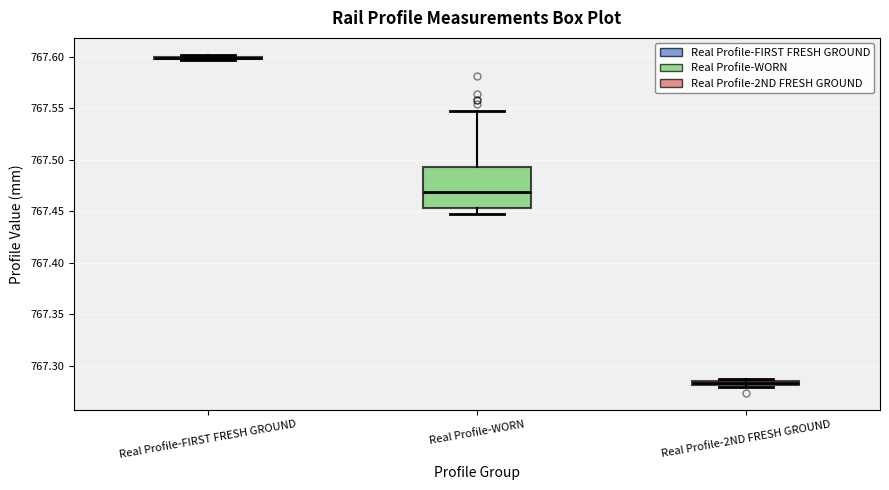

Comparing the boxes themselves (not the whiskers), which one is the tallest?

Real Profile-WORN